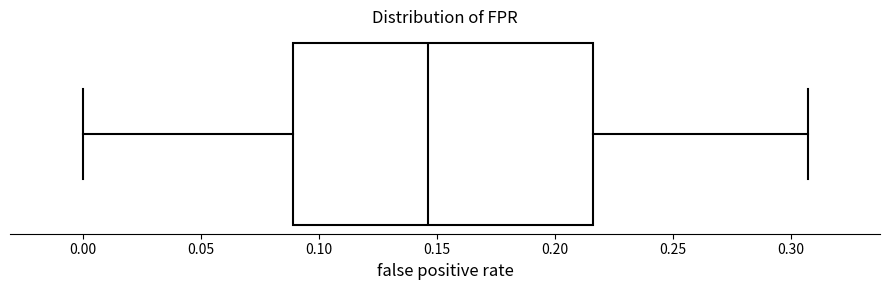

Transcribe this box plot: give where the median line is, the range the box spans, and where the two whiskers end, as read against the x-axis. The values are not printed on the chart, so give them approximately, as read against the axis.

median 0.145, box 0.090 to 0.215, whiskers 0.000 to 0.305